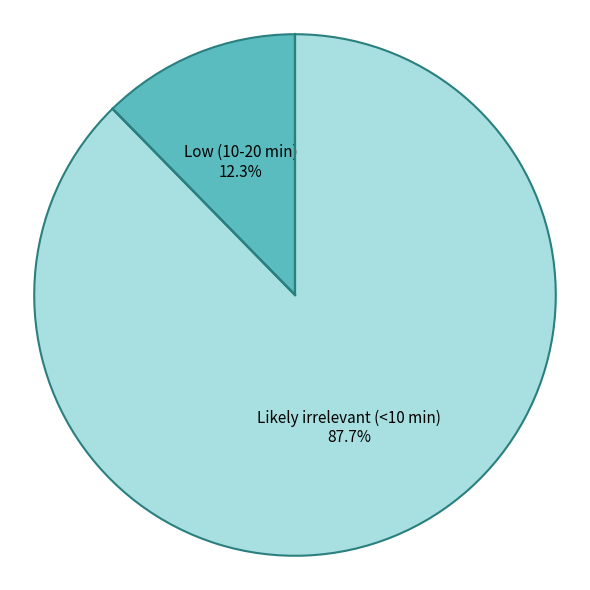

Is there any slice that represents more than half of the pie?

Yes